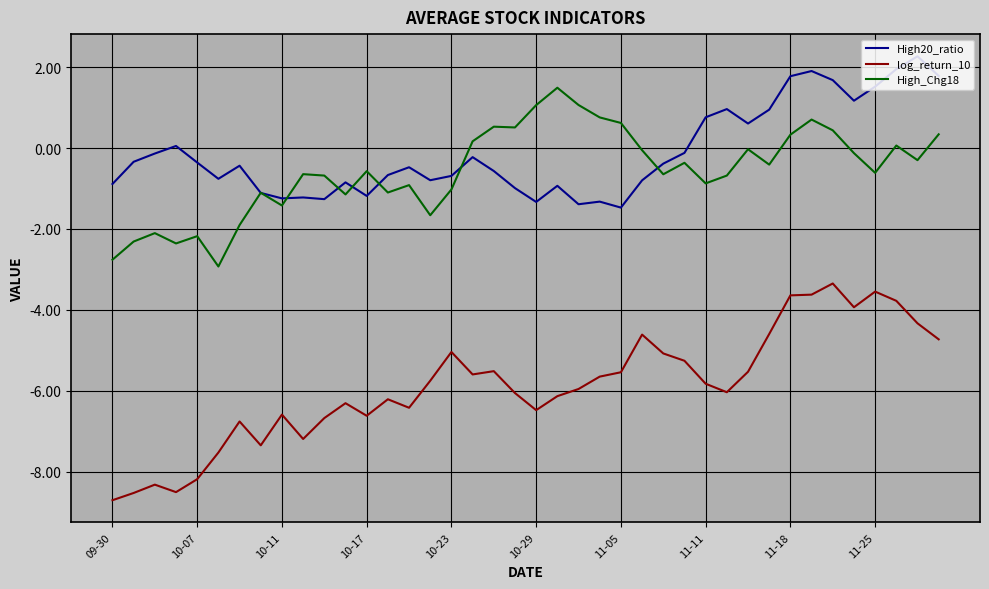

True or false: log_return_10 and High20_ratio cross at least once.

False